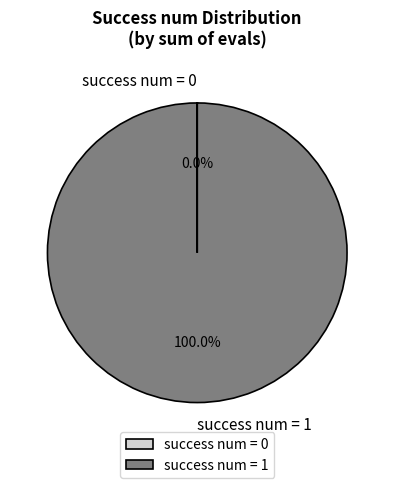

What is the largest slice in the pie chart?

success num = 1